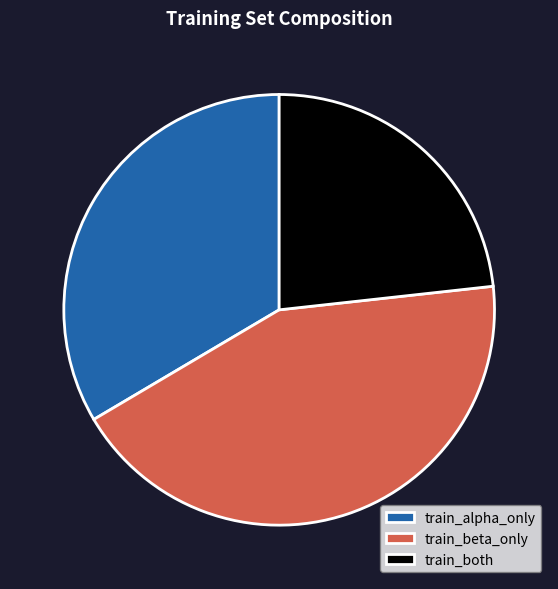

Rank the categories by value from highest to lowest.

train_beta_only, train_alpha_only, train_both